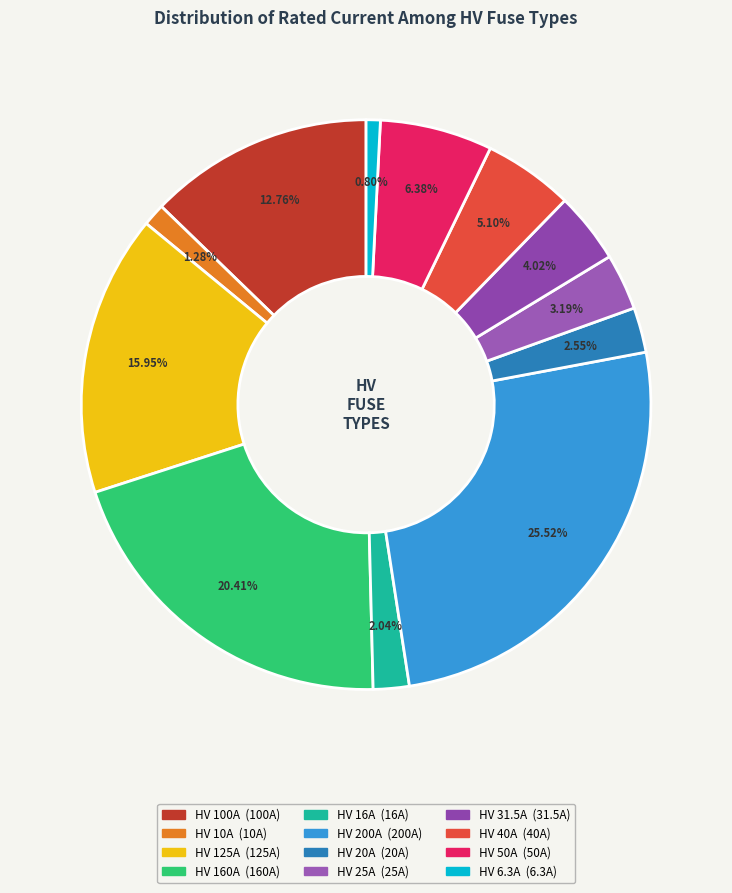

What is the ratio of the value at HV 31.5A to the value at HV 125A?

0.3